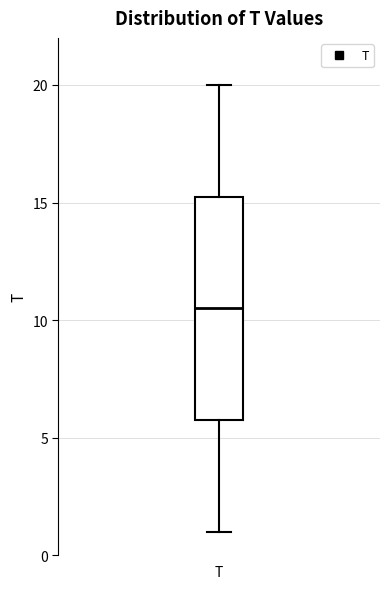

Where does the upper whisker of the box for T end on the y-axis? The values are not printed on the chart, so give them approximately, as read against the axis.

20.0